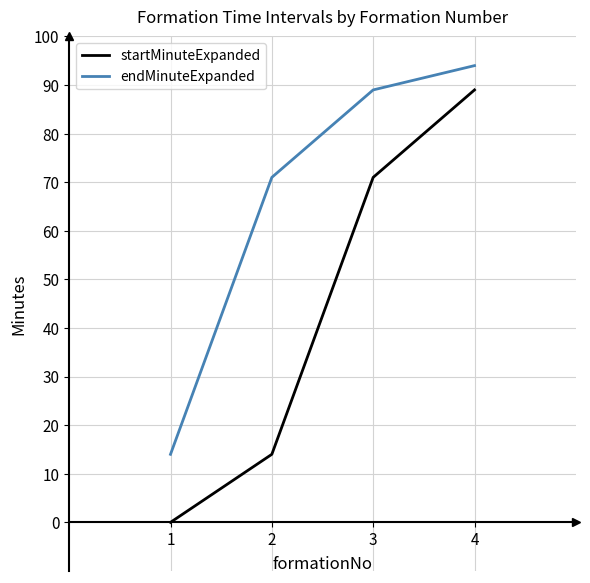

What are all the series names shown in the legend?

startMinuteExpanded, endMinuteExpanded